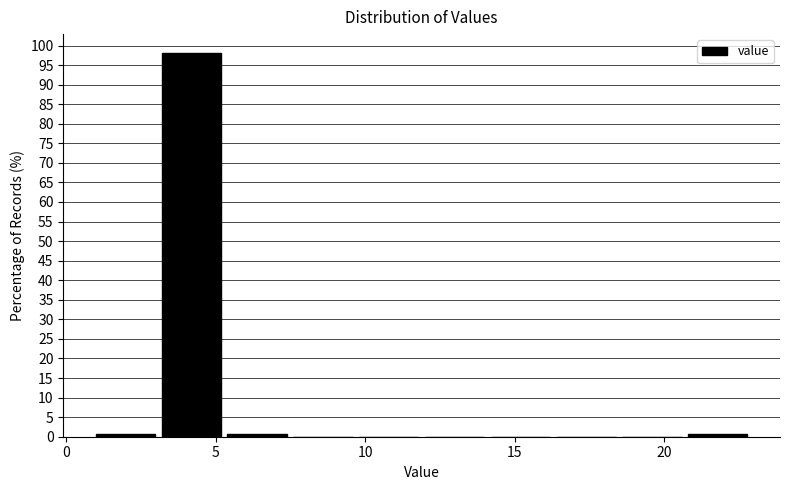

How tall is the bar that spans 5.4 to 7.6 on the x-axis? Neither the bar edges nor the heights are printed on the chart, so give them approximately, as read against the axes.

0.5